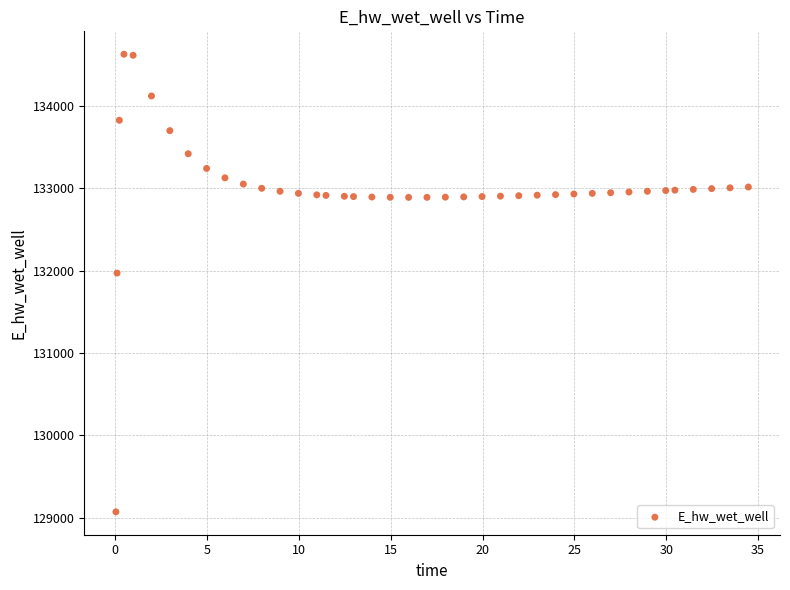

What is the range of Y values (max minus min)?

5557.9